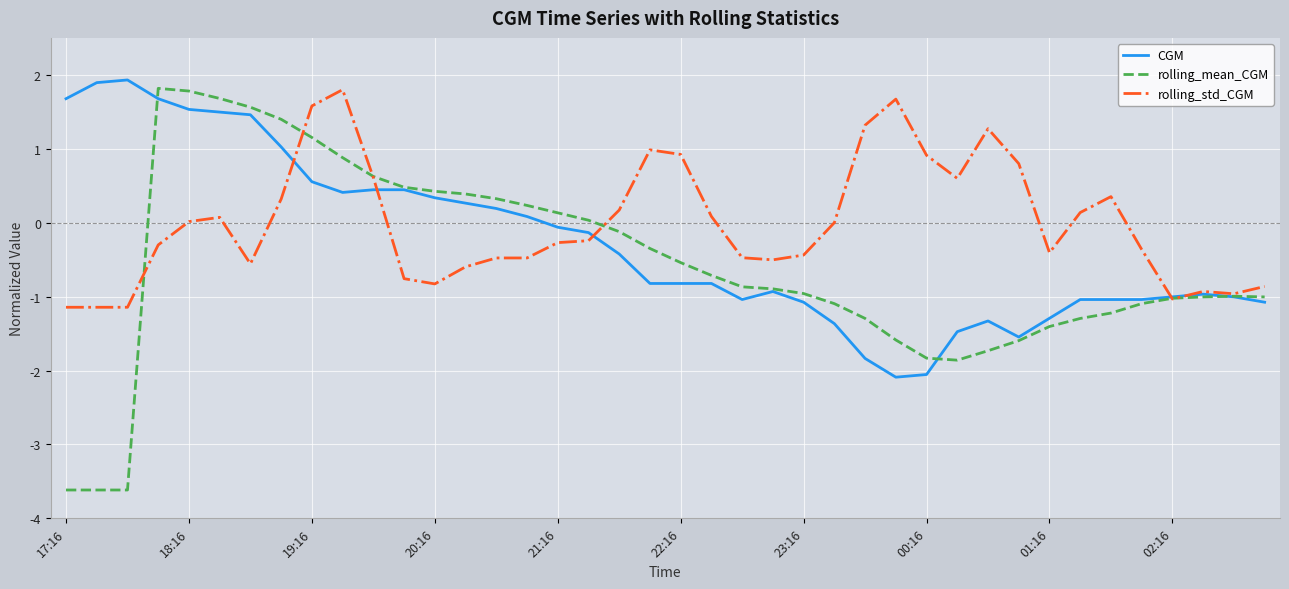

What is the highest value of the rolling_mean_CGM series?

1.8